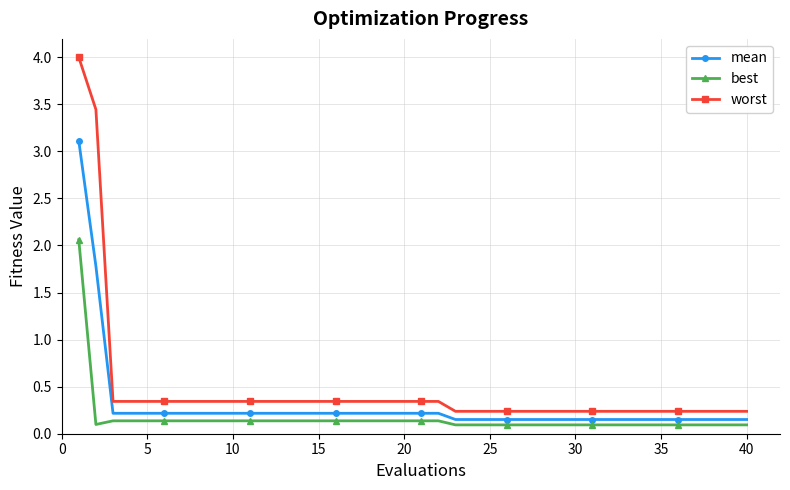

What is the minimum value for best?

0.1